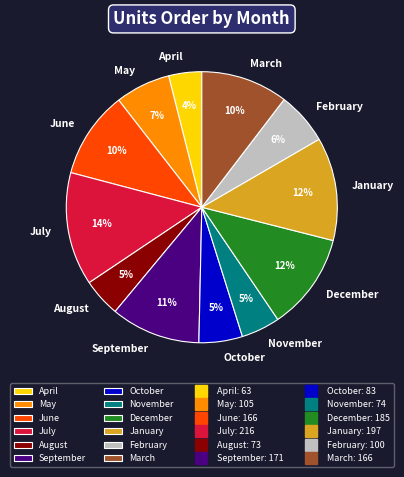

Combined, do April and June account for over 50%?

No